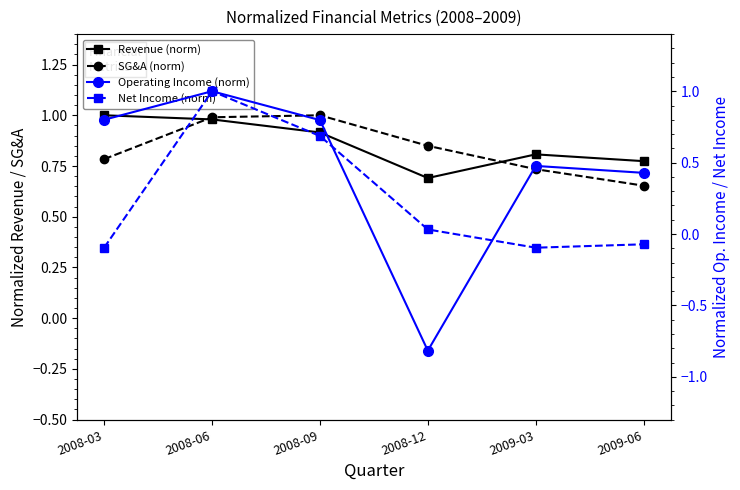

Is it true that Revenue (norm) equals 0.9 at 2008-09?

True